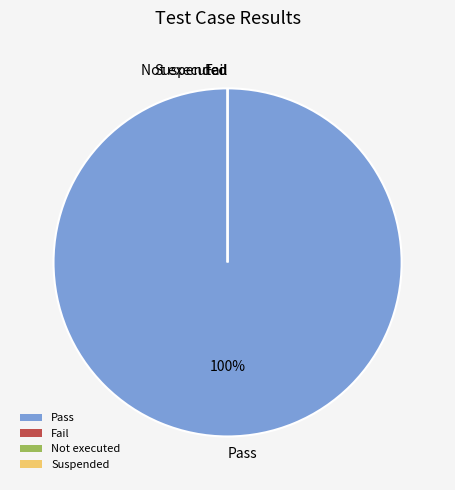

True or false: Pass accounts for 100% of the total.

True